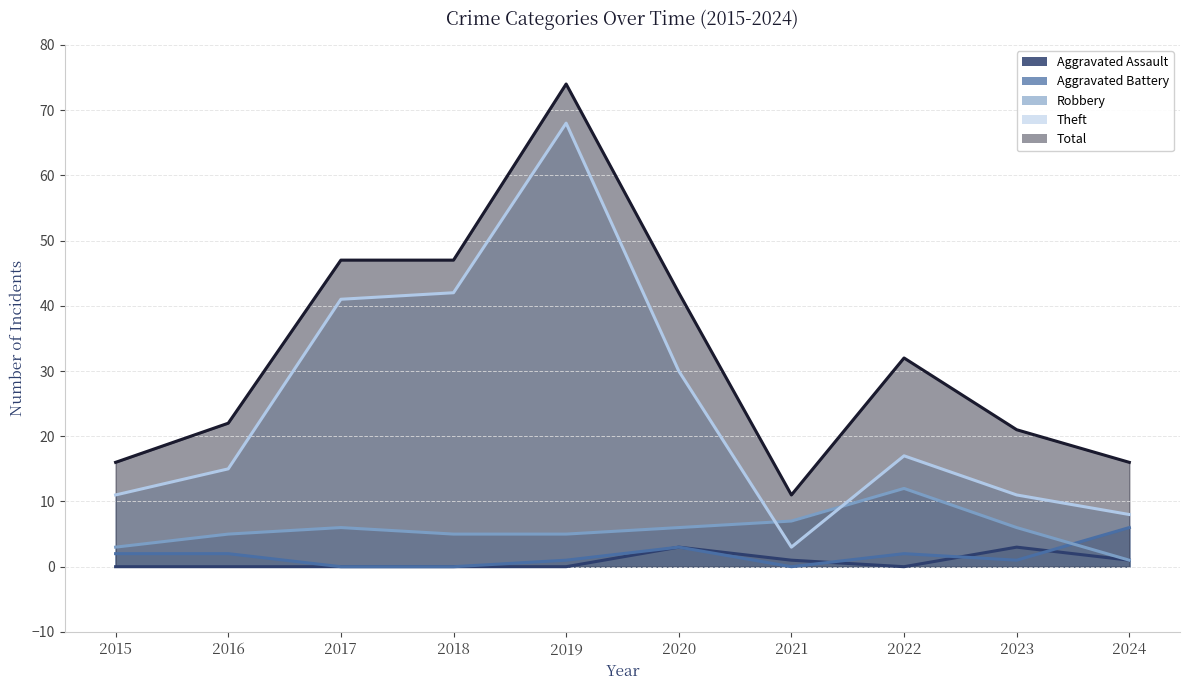

What is the value of the Robbery point at the 7th from the left?

7